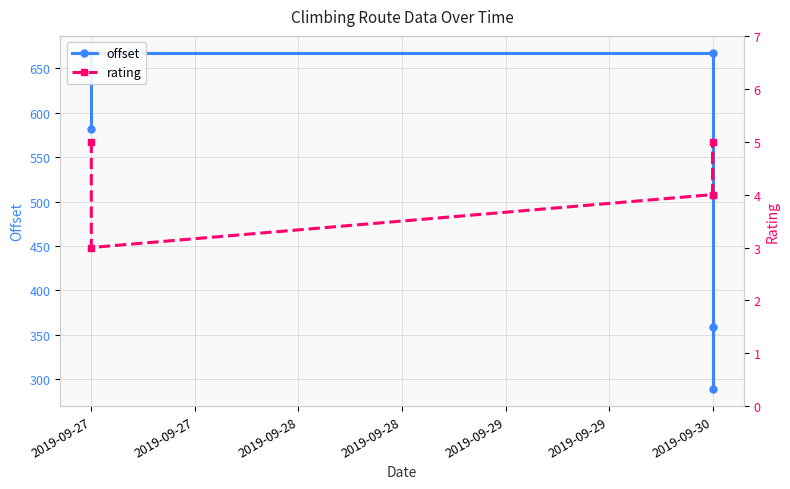

Which category has the lowest value across all series?

2019-09-27